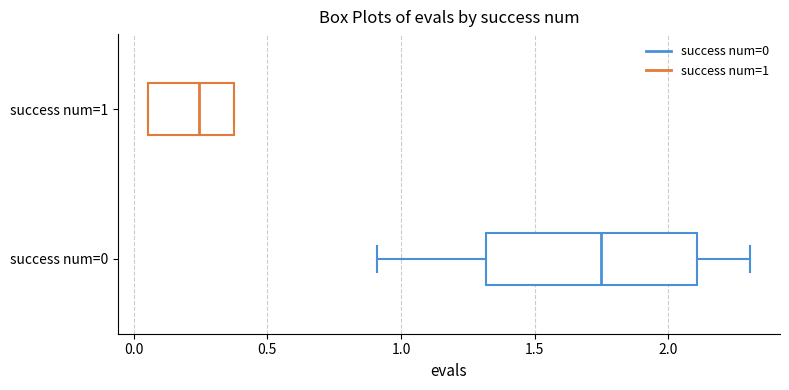

Which box has the furthest to the left median line?

success num=1